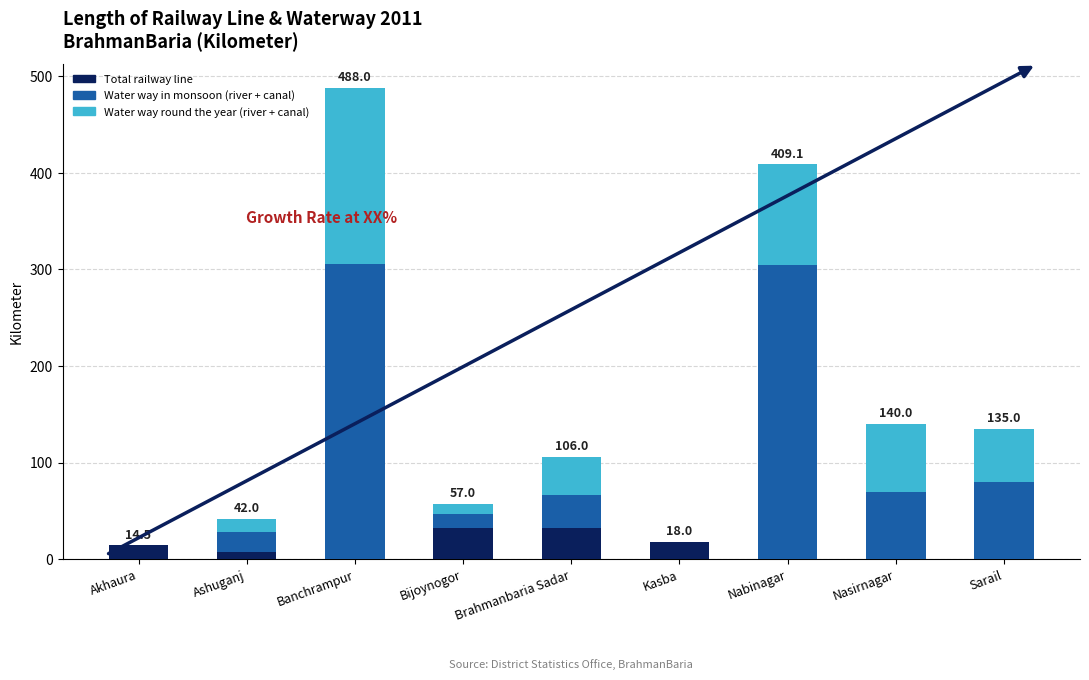

What is the highest value of the Total railway line series?

32.0